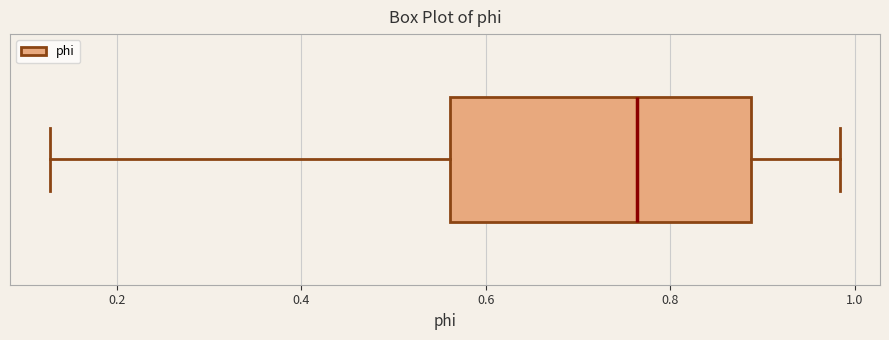

Where is the left edge of the box on the x-axis? The values are not printed on the chart, so give them approximately, as read against the axis.

0.56